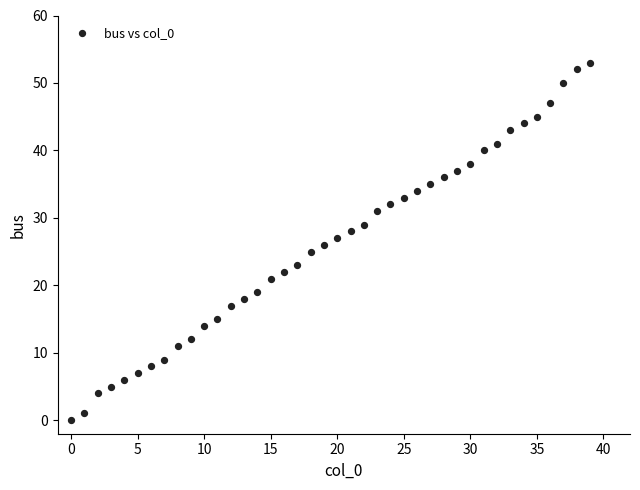

What is the range of Y values (max minus min)?

53